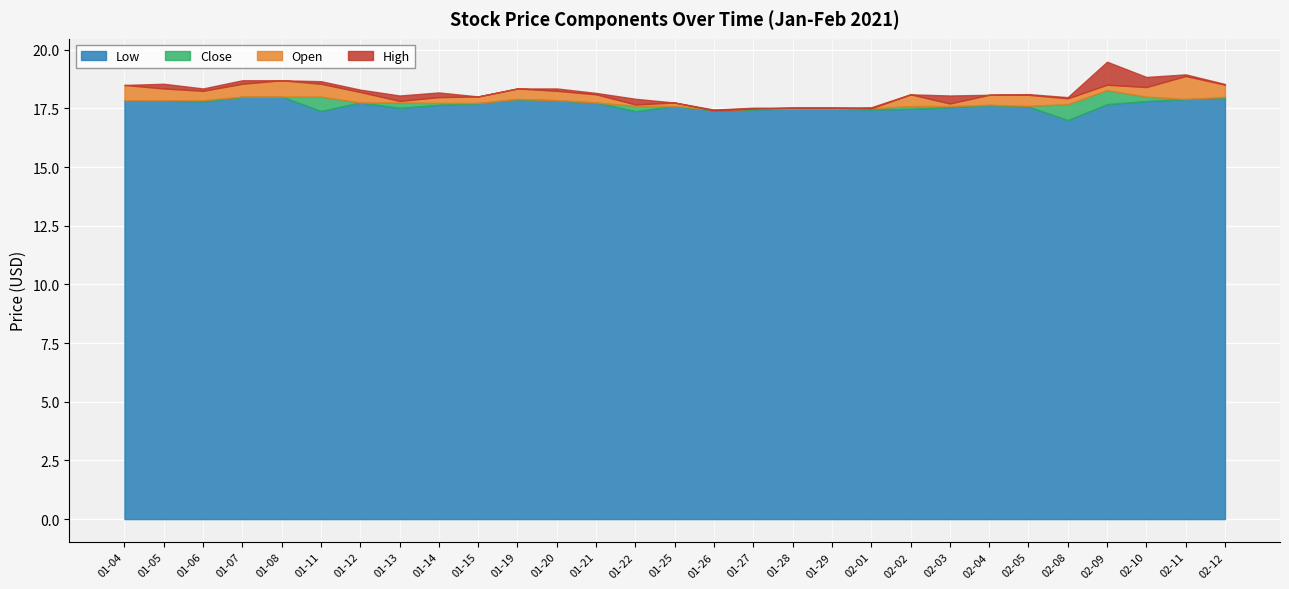

Is it true that High equals 30.5 at 2021-01-14?

False